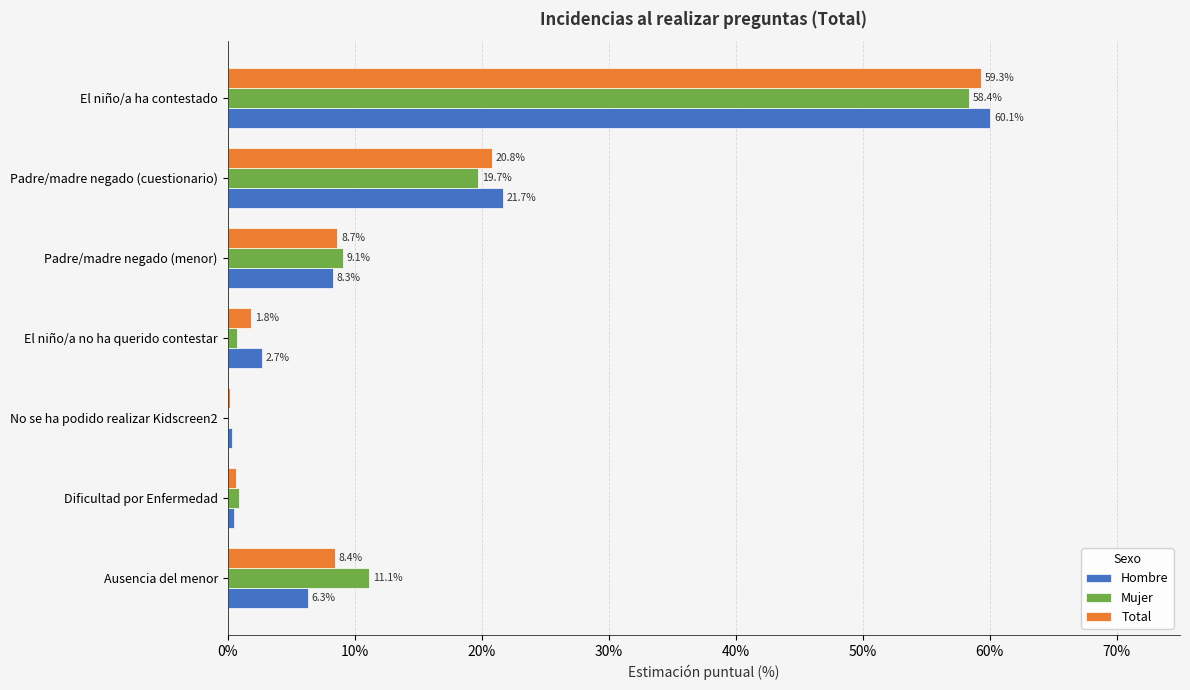

Which series changed the most between Dificultad por Enfermedad and El niño/a ha contestado?

Hombre